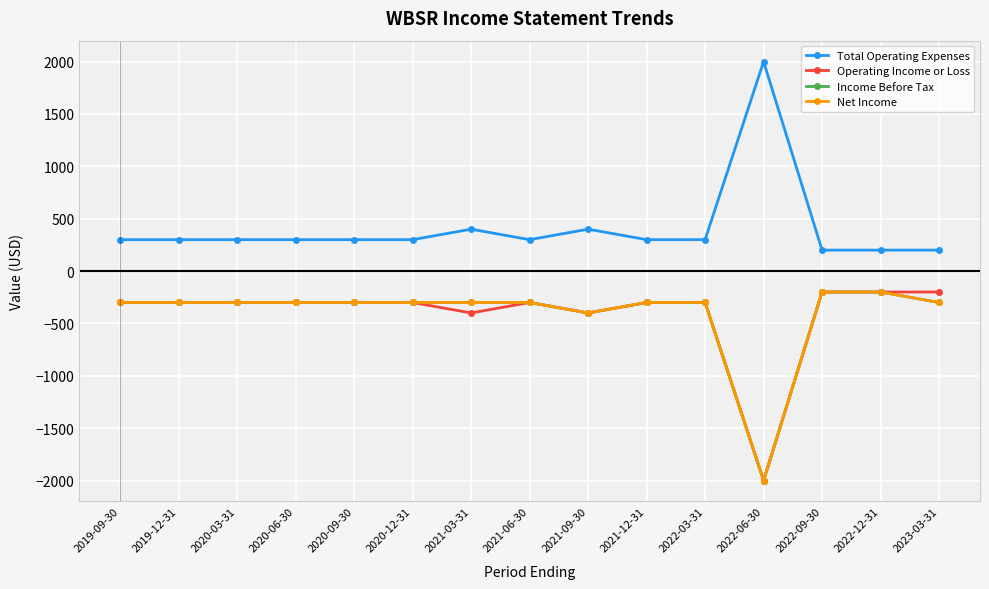

Between 2021-06-30 and 2021-12-31, which series saw the biggest shift?

Total Operating Expenses